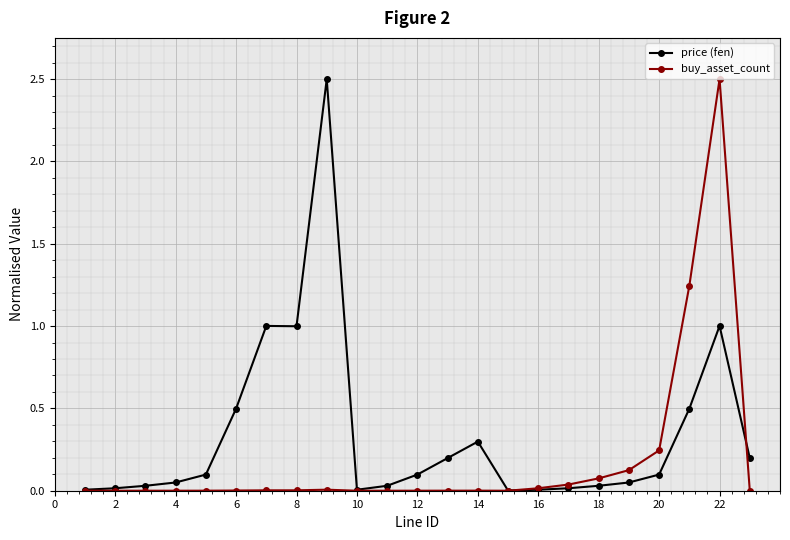

What is the value of the price (fen) point at the 14th from the left?

0.3